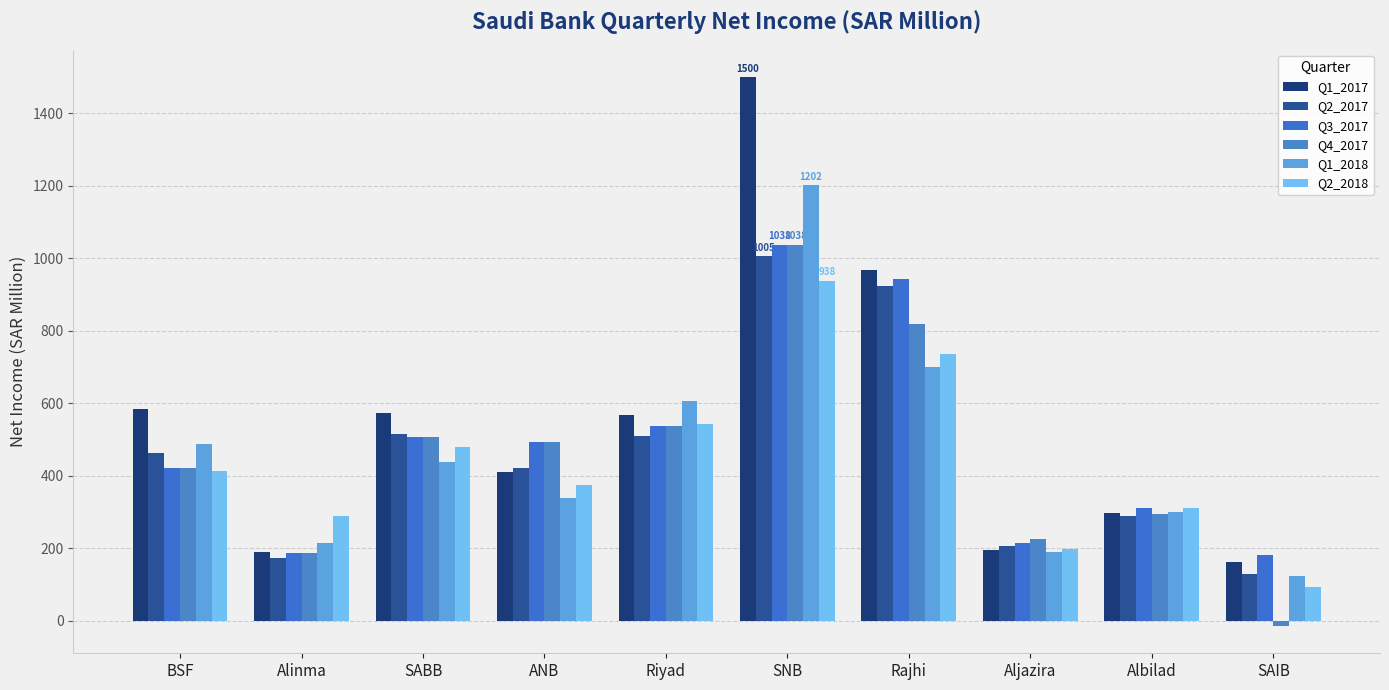

Which category has the lowest value in the Q2_2018 series?

SAIB